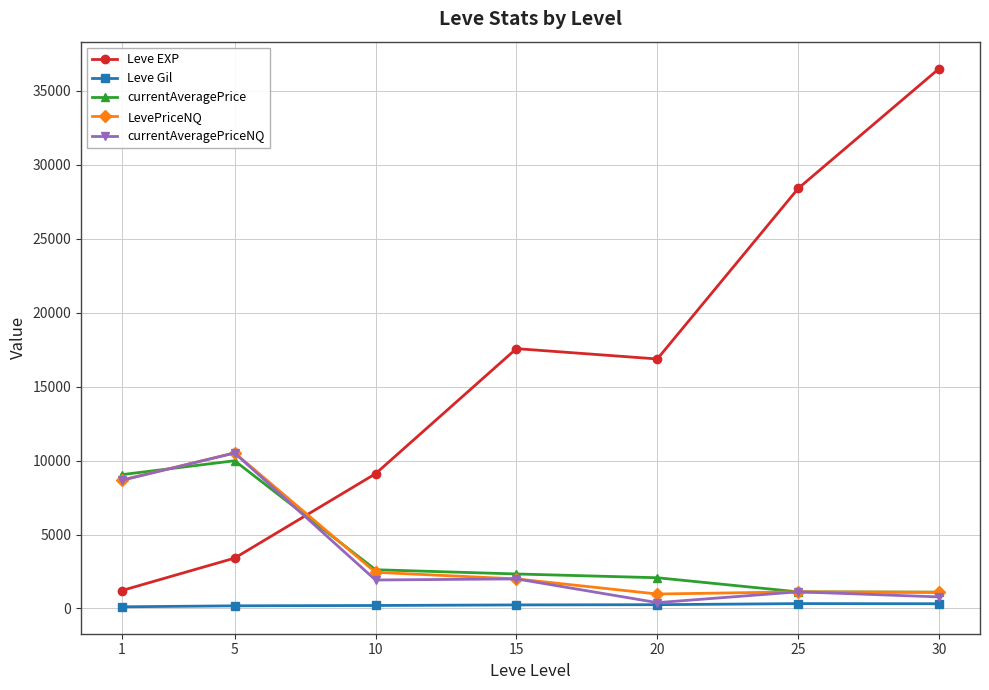

At which category does currentAveragePriceNQ reach its first local peak?

5